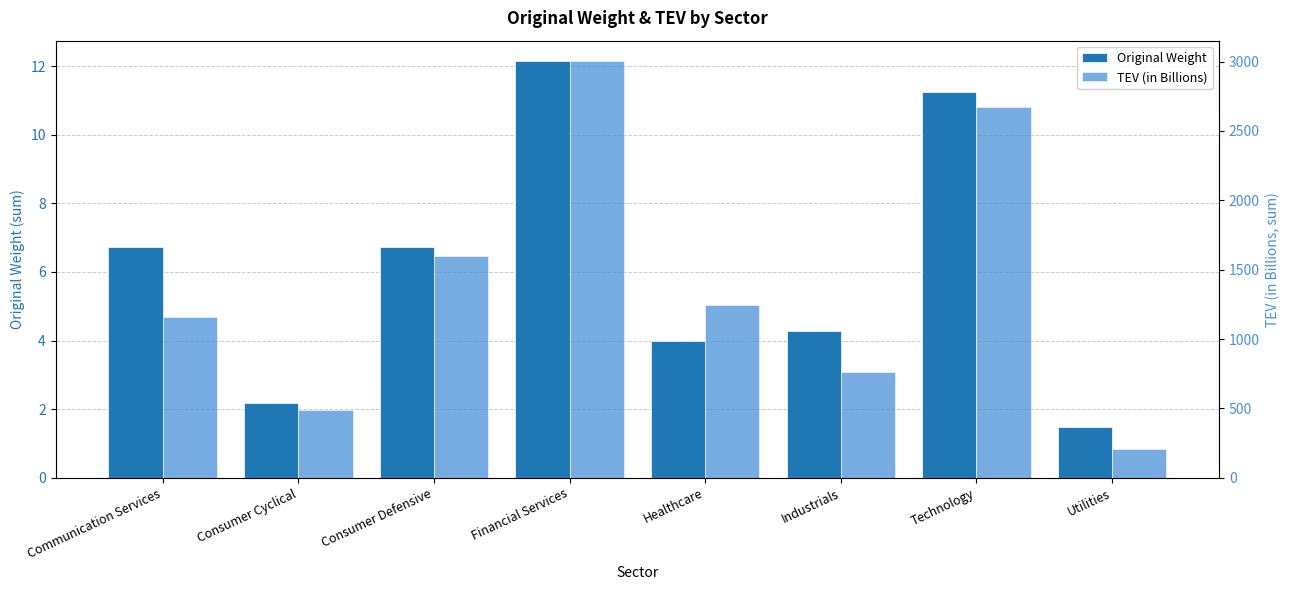

How many groups of bars are there?

8